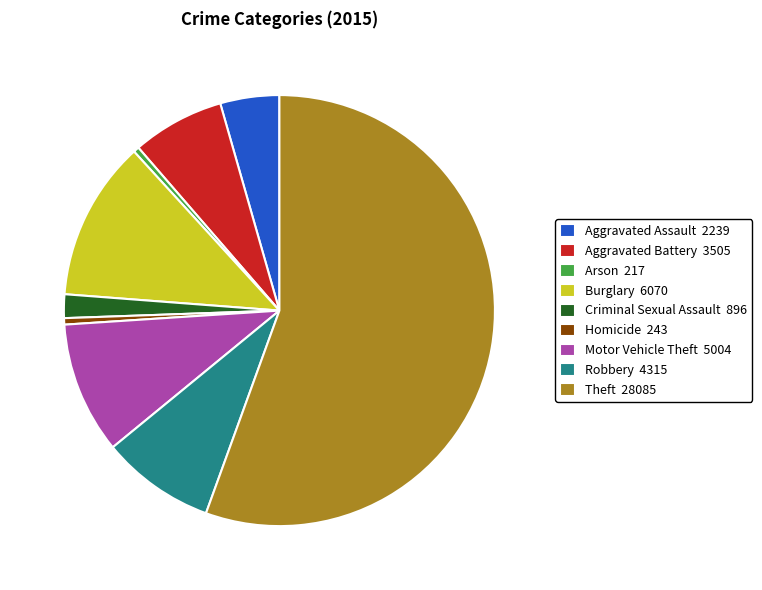

True or false: Burglary 6070 accounts for 2% of the total.

False